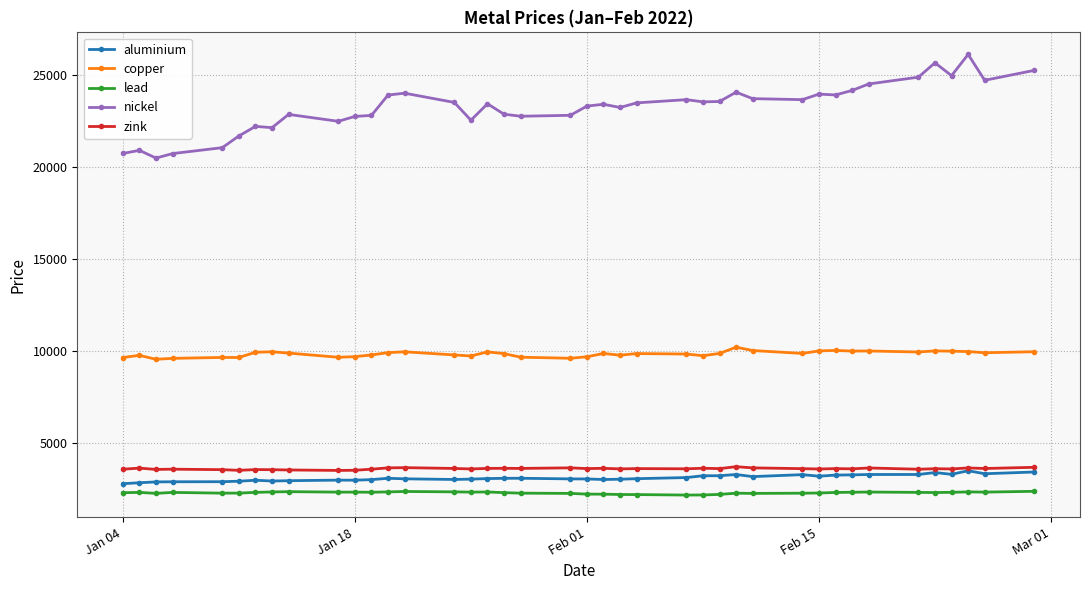

What is the smallest value displayed?

2199.0